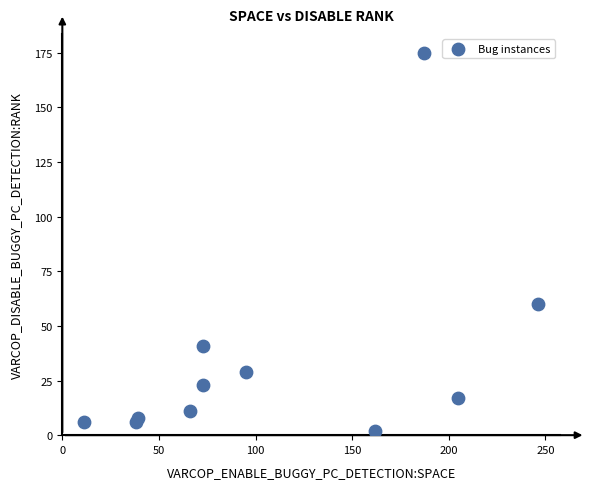

What Y value in the scatter plot is closest to 88?

60